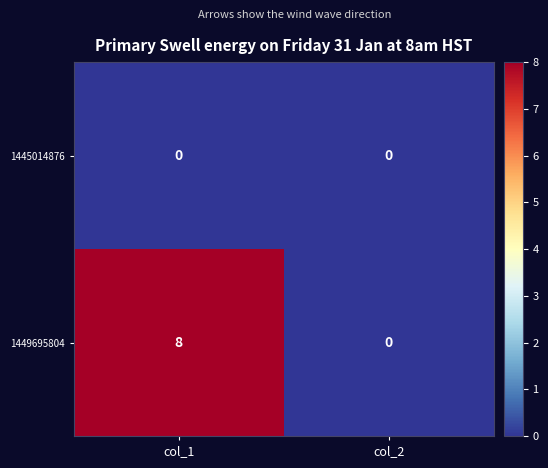

What is the difference between the highest and lowest values at col_1?

8